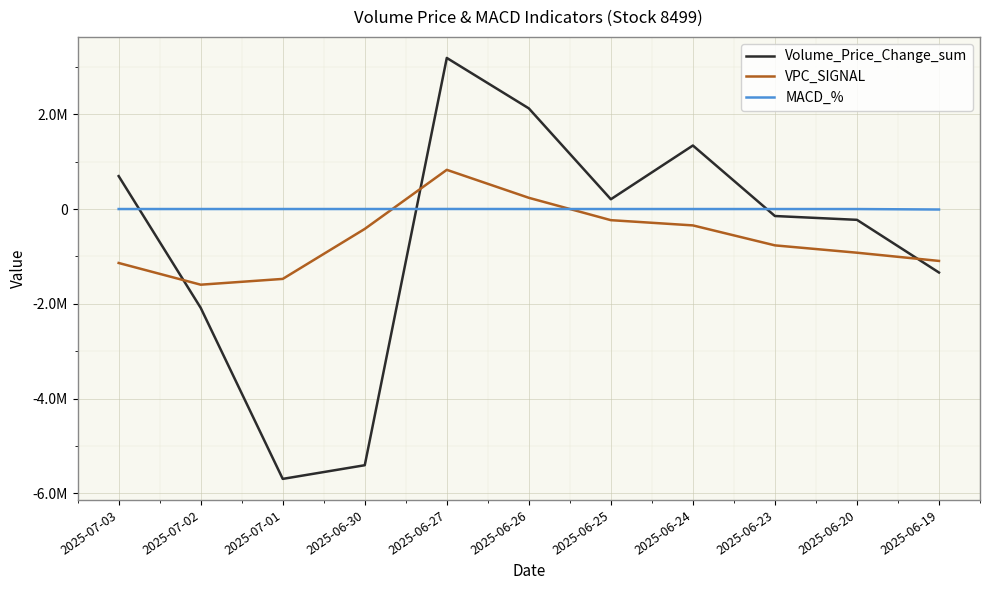

What is the difference between the highest and lowest values at 2025-06-20?

921496.8